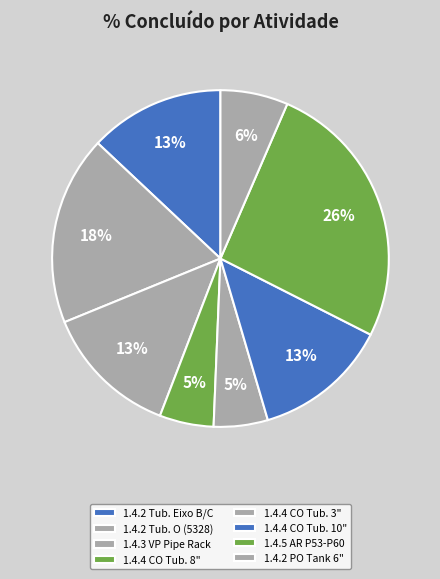

Which category has the biggest portion of the pie?

1.4.5 AR P53-P60